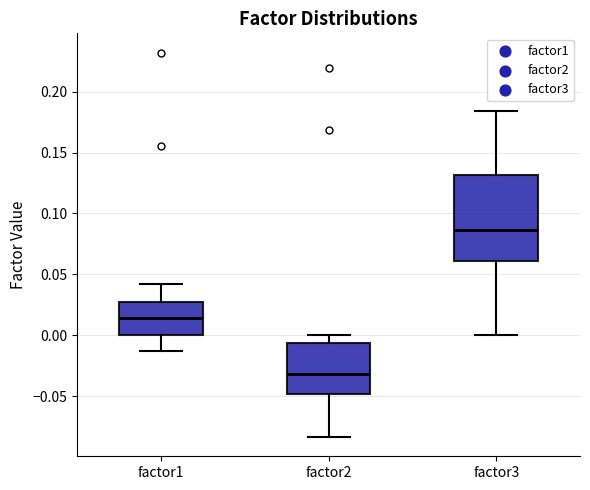

Reading left to right, transcribe this box plot: for each box, give where its median line is, the range the box spans, and where its two whiskers end, as read against the y-axis. The values are not printed on the chart, so give them approximately, as read against the axis.

factor1: median 0.015, box 0.000 to 0.025, whiskers -0.015 to 0.040
factor2: median -0.030, box -0.050 to -0.005, whiskers -0.085 to 0.000
factor3: median 0.085, box 0.060 to 0.130, whiskers 0.000 to 0.185